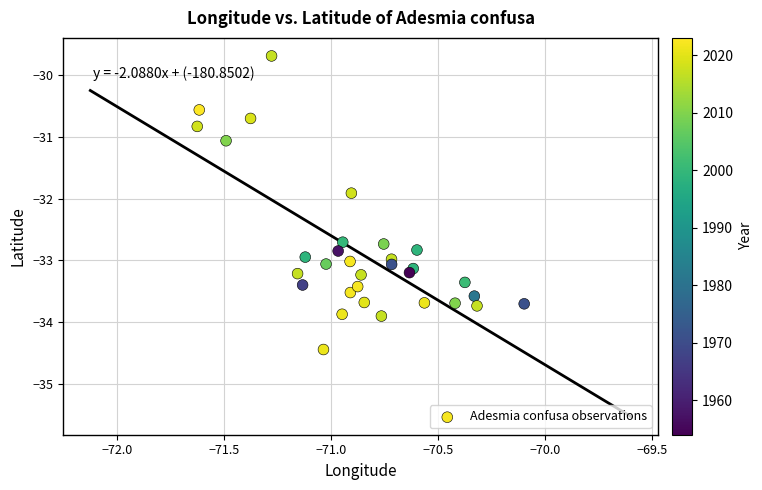

What Y value in the scatter plot is closest to -32?

-31.9